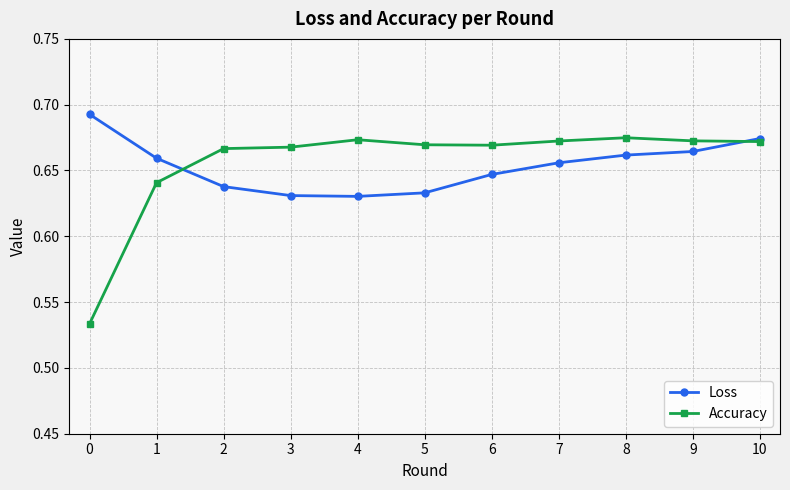

True or false: Accuracy has more than 0 points higher than both neighbors.

True